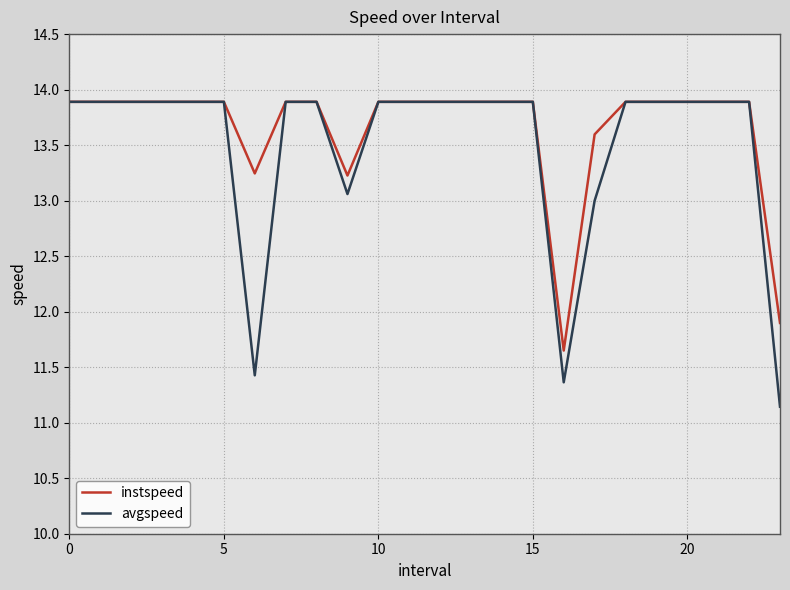

Which series has the widest spread of values?

avgspeed